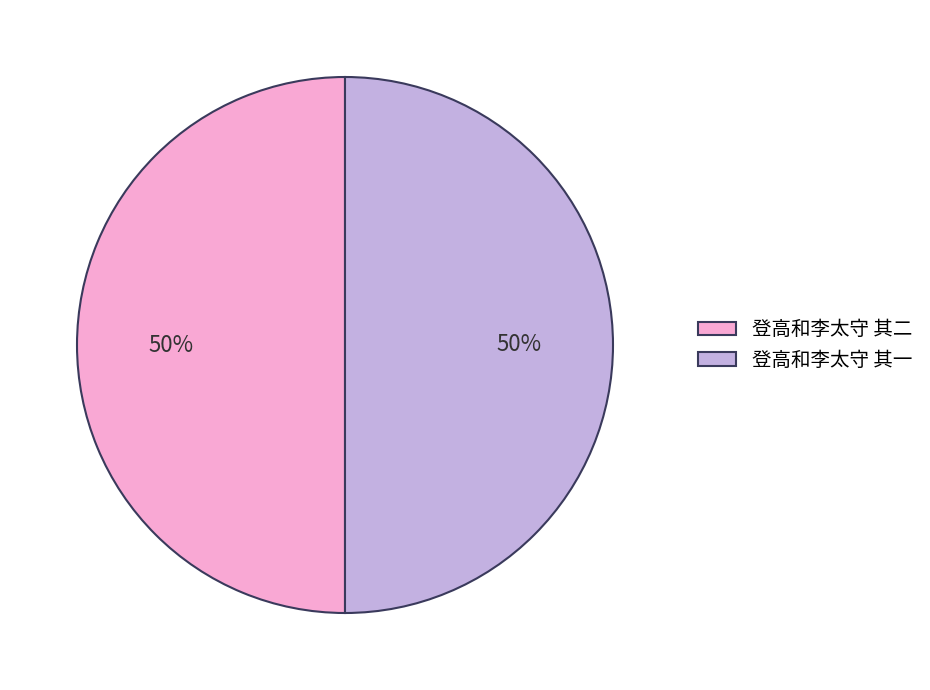

To the nearest percent, what percentage of the pie is 登高和李太守 其一?

50%